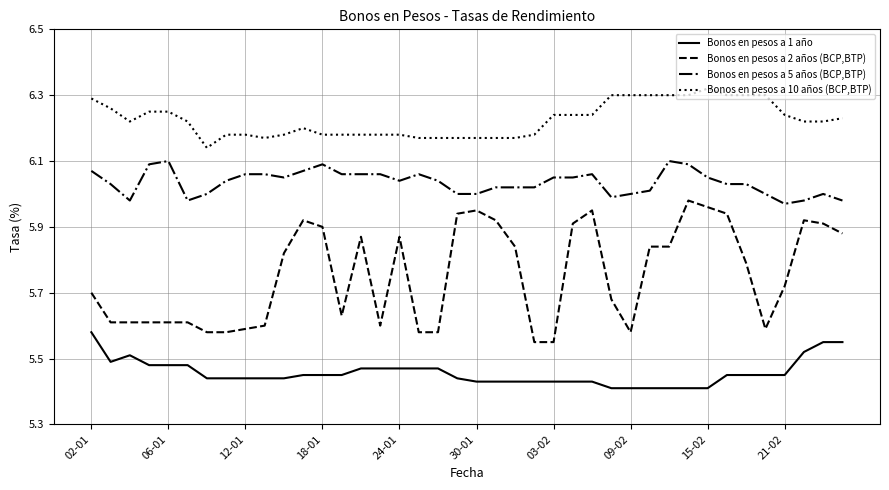

True or false: Bonos en pesos a 10 años (BCP,BTP) and Bonos en pesos a 1 año intersect in this chart.

False